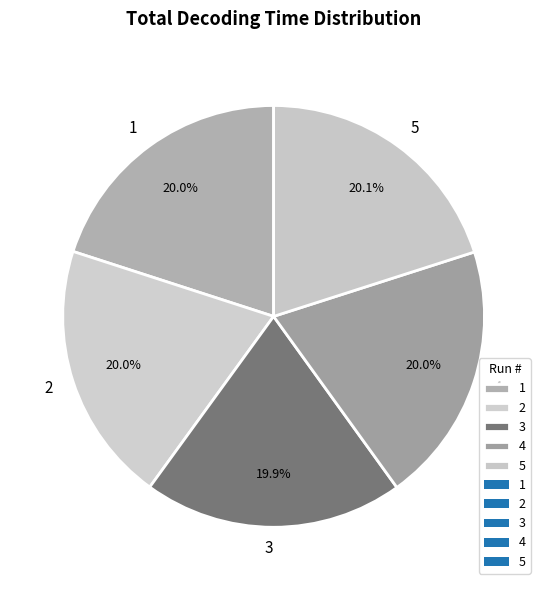

What percentage is the 5 slice, to the nearest percent?

20%